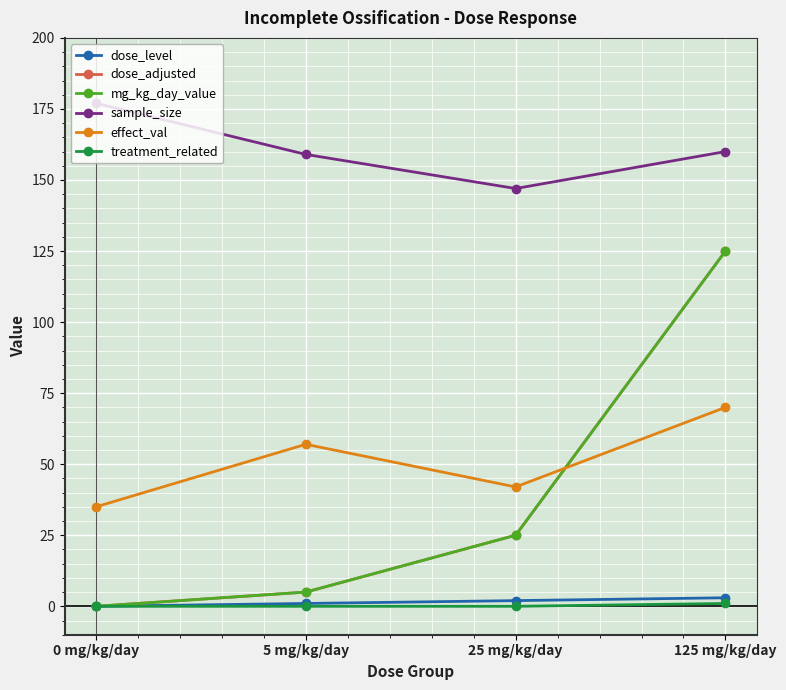

Is this an area chart (filled region under the line)?

No